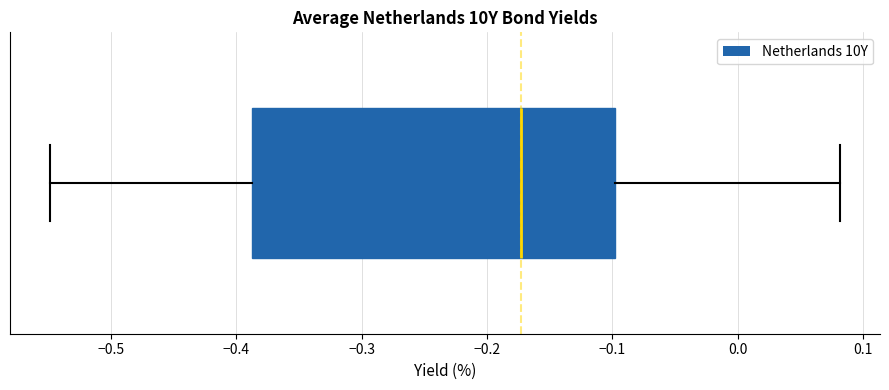

Where does the left whisker of the box end on the x-axis? The values are not printed on the chart, so give them approximately, as read against the axis.

-0.55